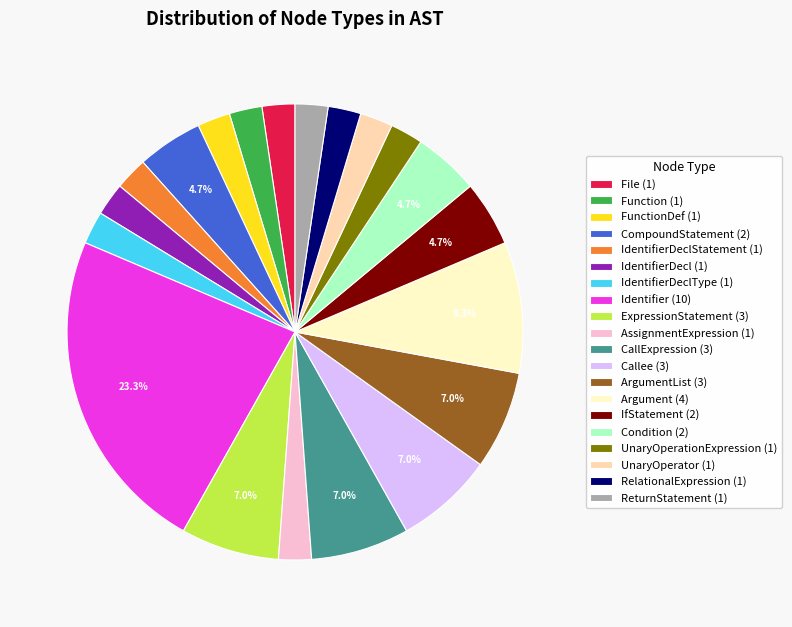

How much of the chart is everything except CompoundStatement (2)?

95.3%